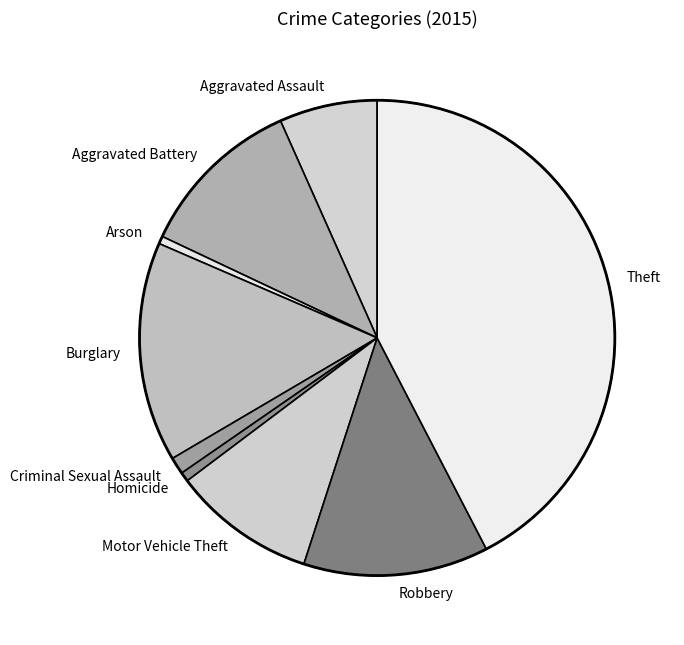

Count the number of slices in the pie.

9